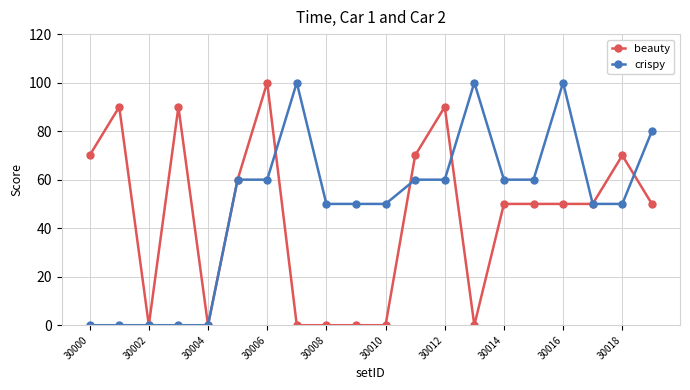

How many values in the crispy series are below 60?

10